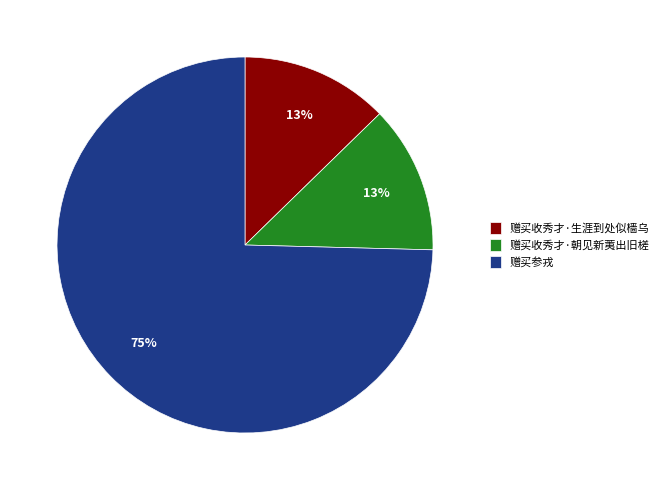

Approximately how many times larger is the value at 赠买收秀才·生涯到处似樯乌 compared to 赠买收秀才·朝见新荑出旧槎?

1.0